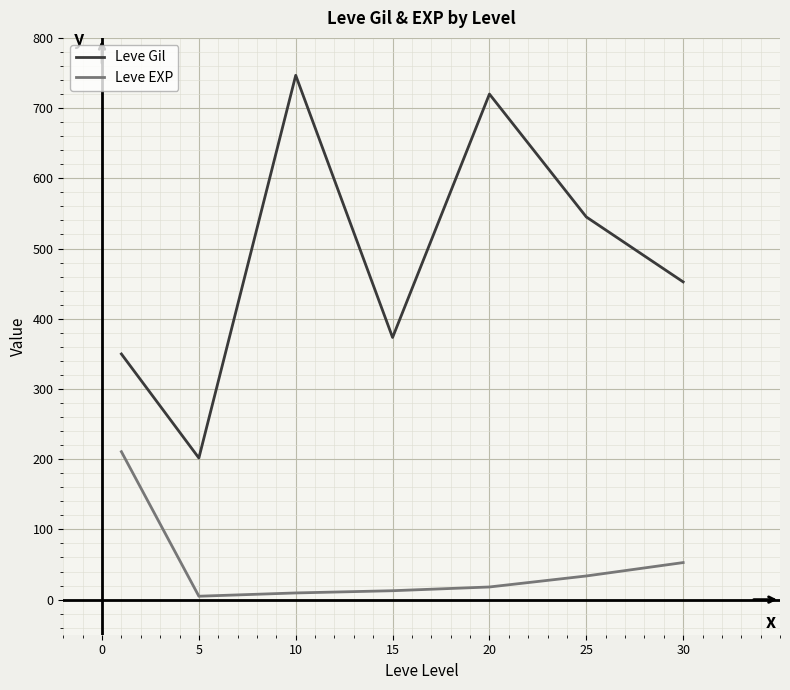

What are all the series names shown in the legend?

Leve Gil, Leve EXP